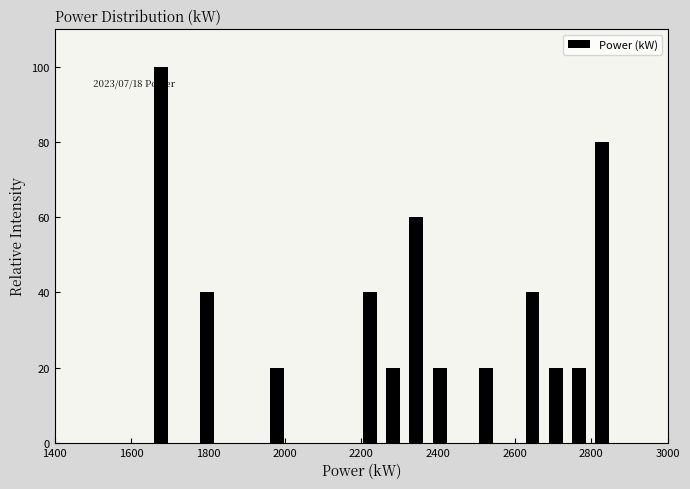

Read against the x-axis, roughly where is the centre of the tallest bar?

1680